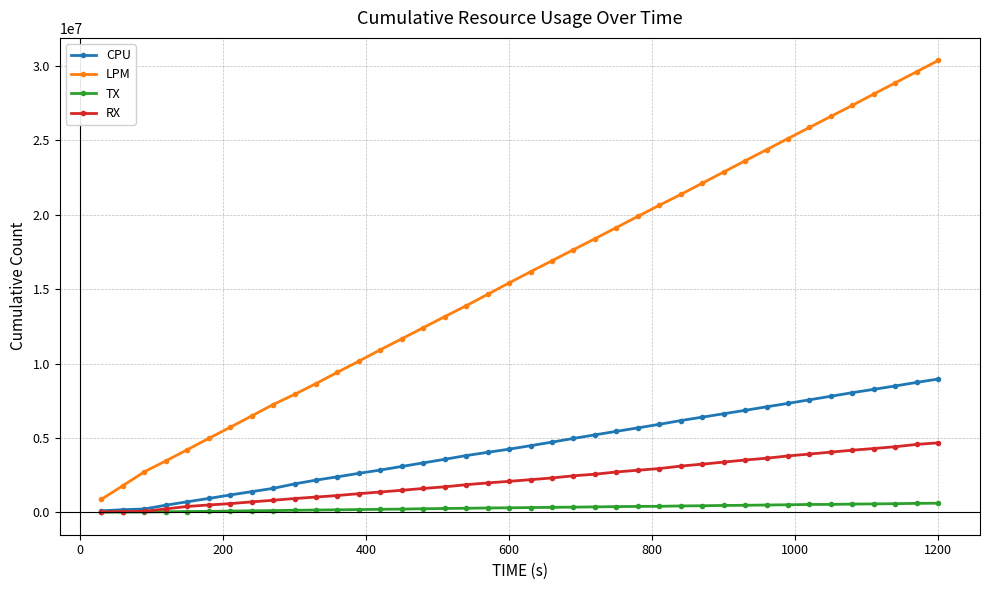

Which series has the largest range (max minus min)?

LPM